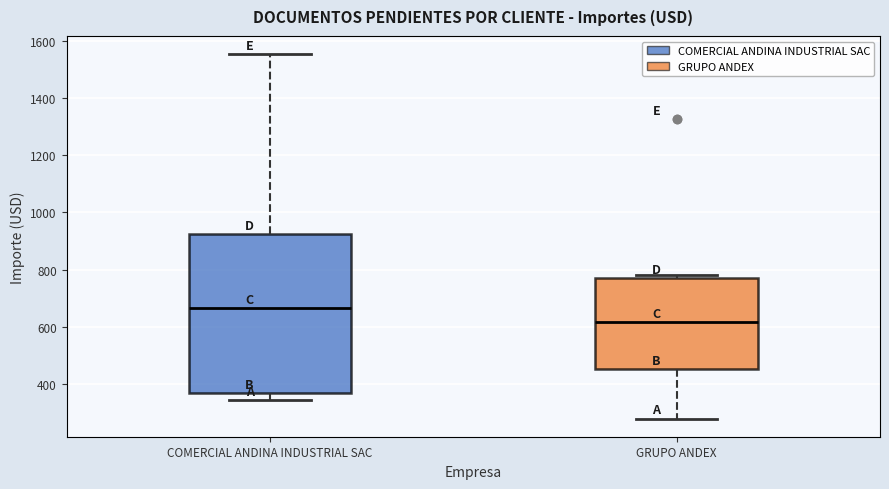

Where does the median line of the box for GRUPO ANDEX sit on the y-axis? The values are not printed on the chart, so give them approximately, as read against the axis.

620